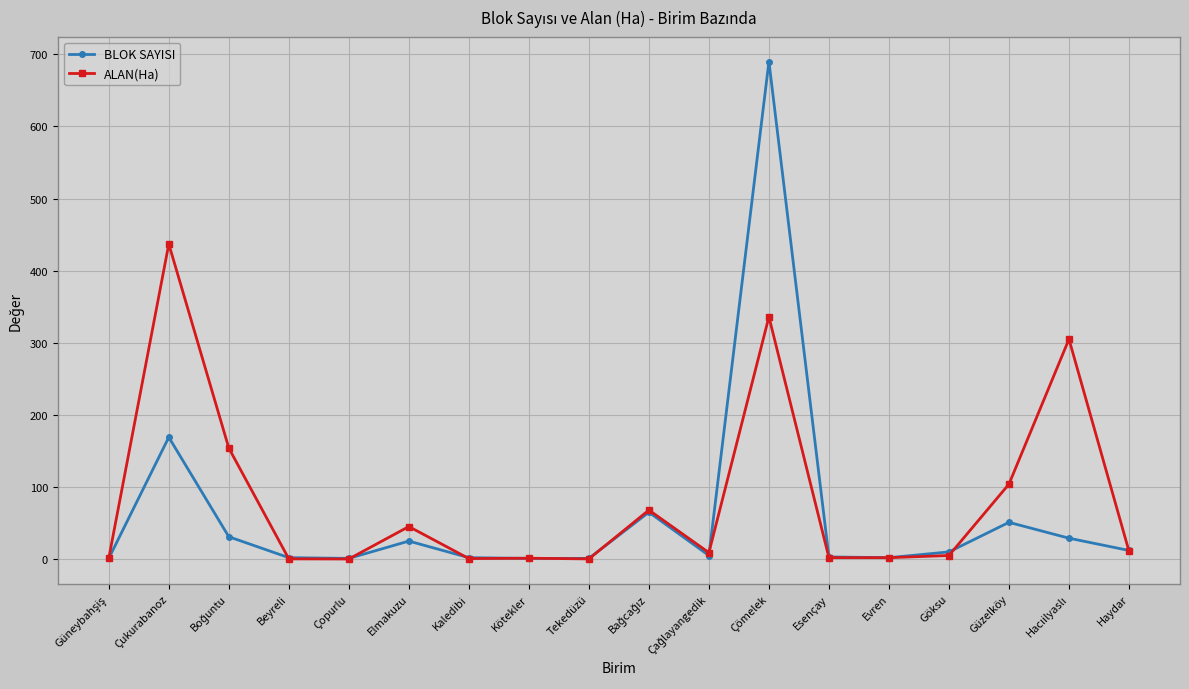

What is the value of the ALAN(Ha) point at the 12th from the left?

336.0